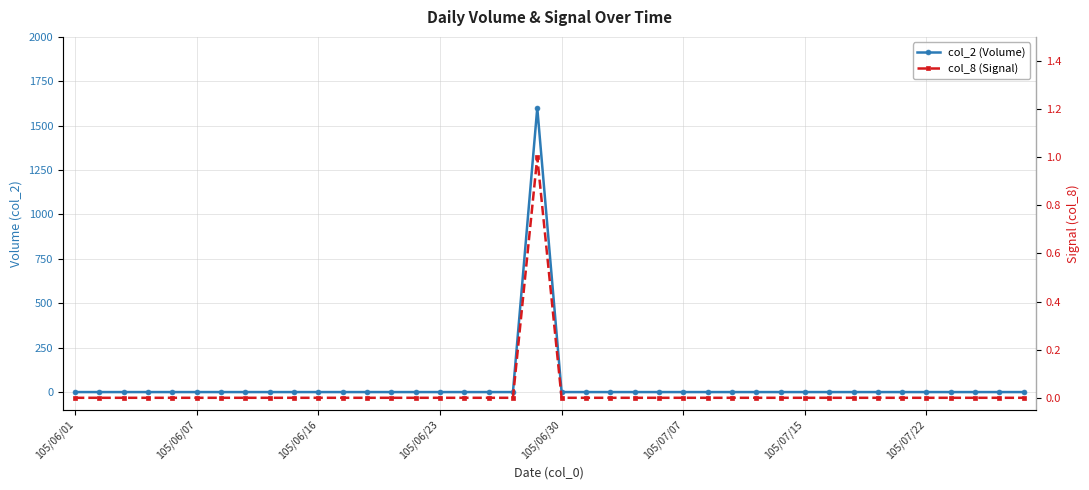

Is it true that col_8 (Signal) equals 0 at 14?

True